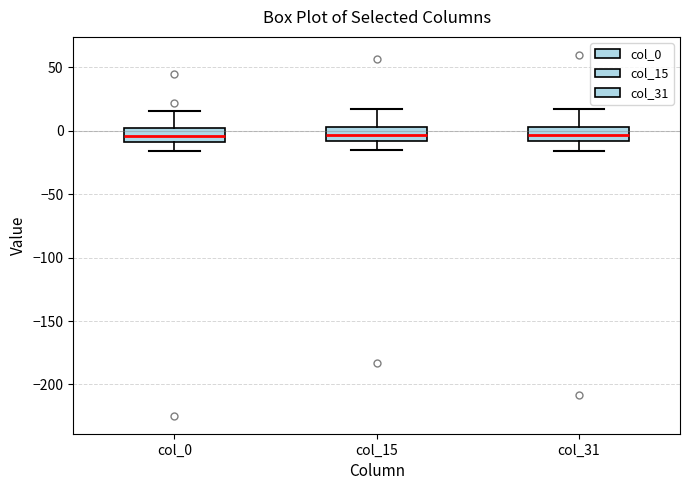

Where does the median line of the box for col_31 sit on the y-axis? The values are not printed on the chart, so give them approximately, as read against the axis.

-5